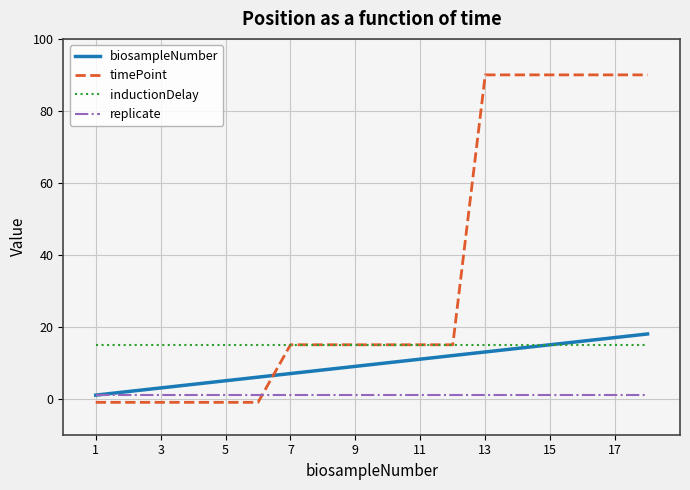

Which series has the largest range (max minus min)?

timePoint